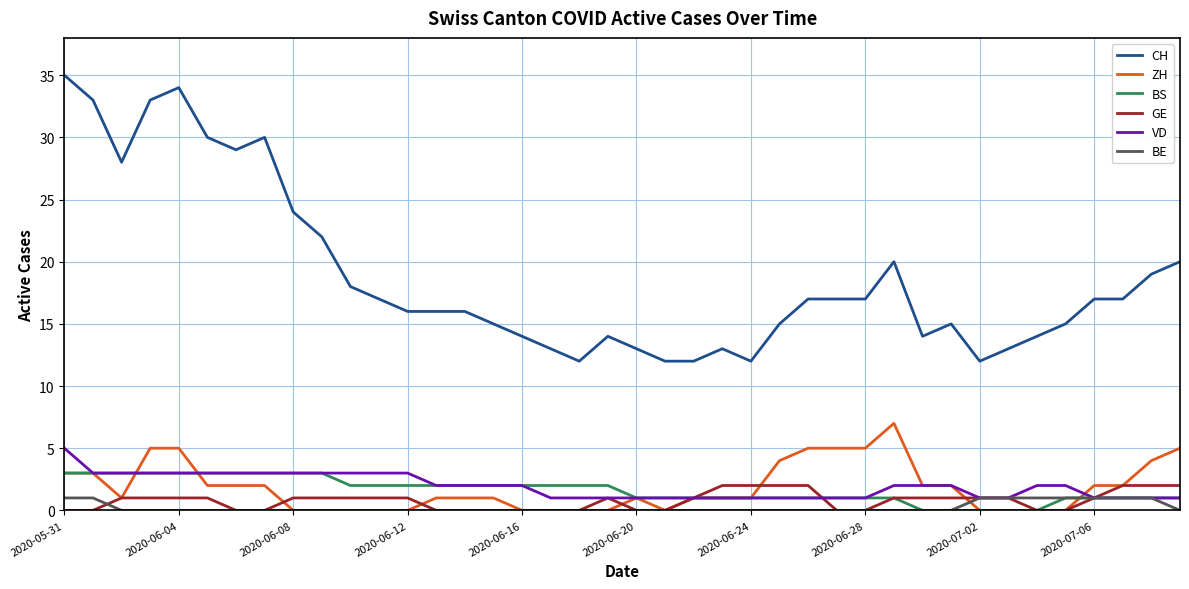

True or false: CH and VD cross at least once.

False